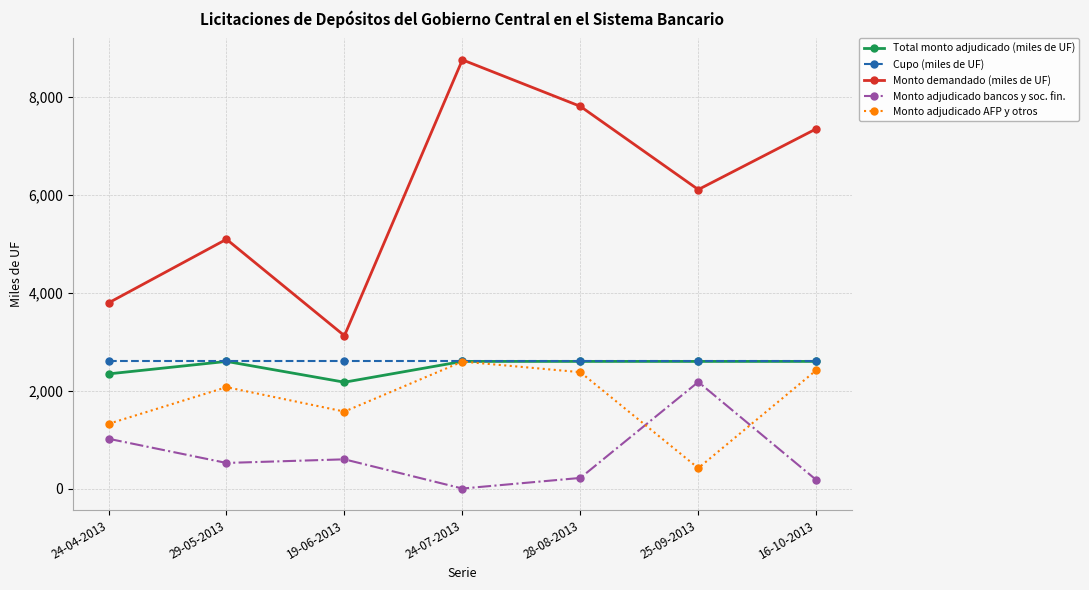

What is the value of the Monto adjudicado bancos y soc. fin. point at the 2nd from the left?

526.0